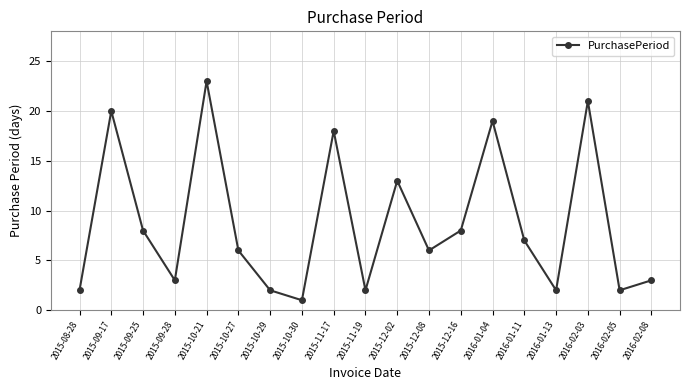

Reading left to right, transcribe all the data shown in this chart.

2	20	8	3	23	6	2	1	18	2	13	6	8	19	7	2	21	2	3